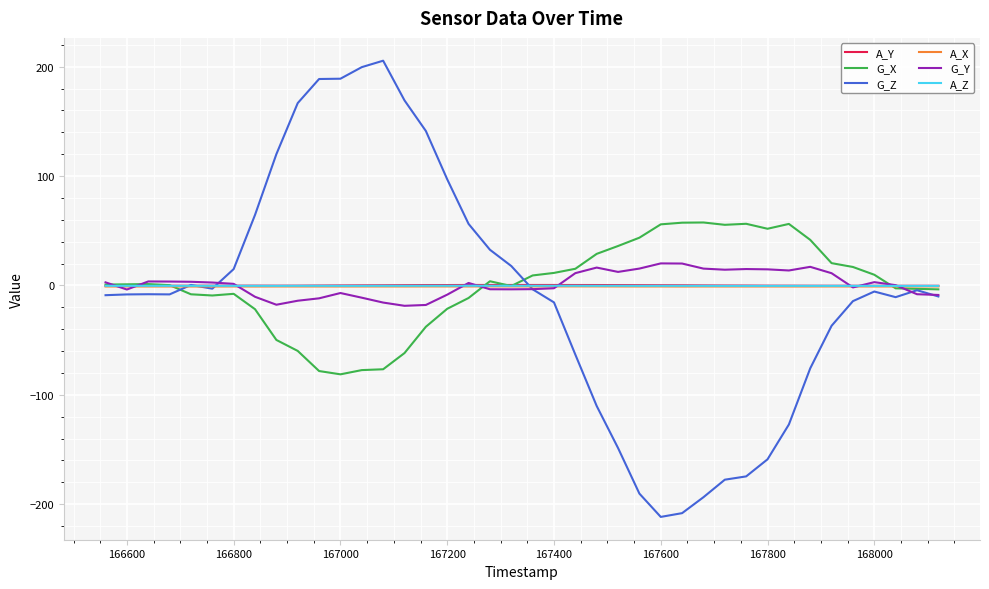

Which series has the largest range (max minus min)?

G_Z